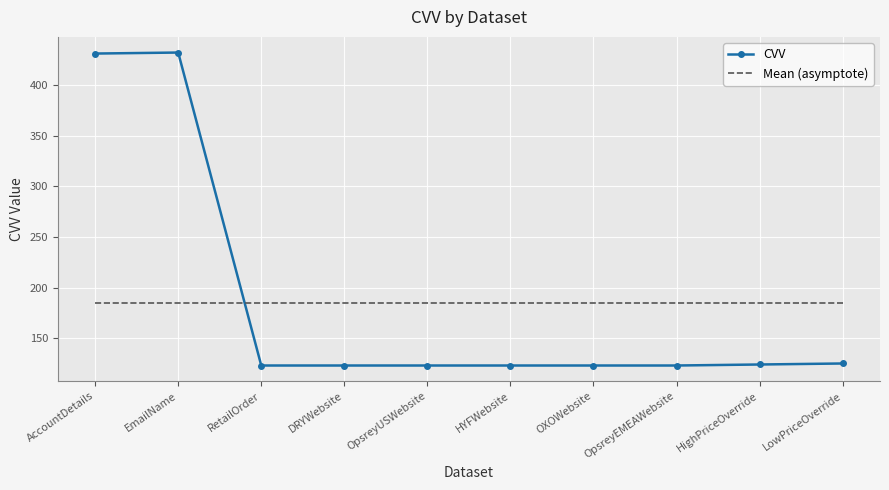

At HighPriceOverride, list the series in order from largest to smallest.

Mean (asymptote), CVV